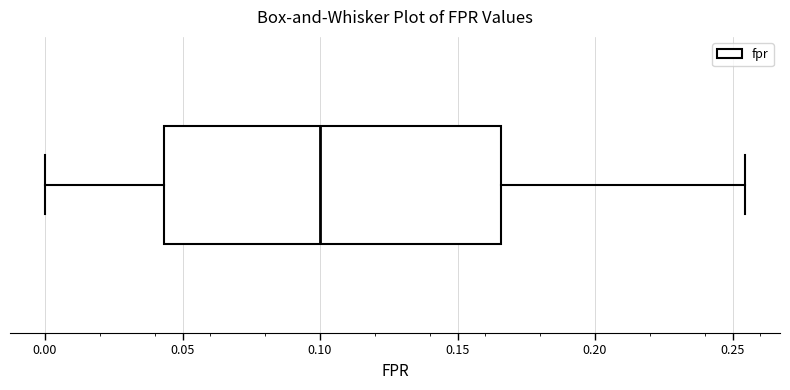

Read this box plot against the x-axis: the position of the median line, the range covered by the box, and the ends of both whiskers. The values are not printed on the chart, so give them approximately, as read against the axis.

median 0.100, box 0.045 to 0.165, whiskers 0.000 to 0.255